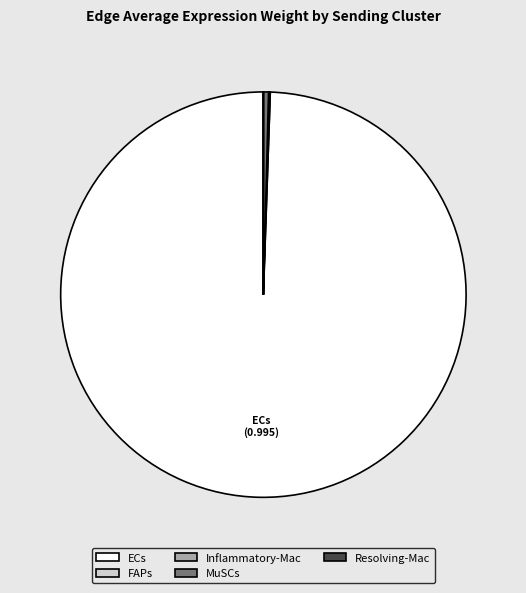

What is the largest slice in the pie chart?

ECs